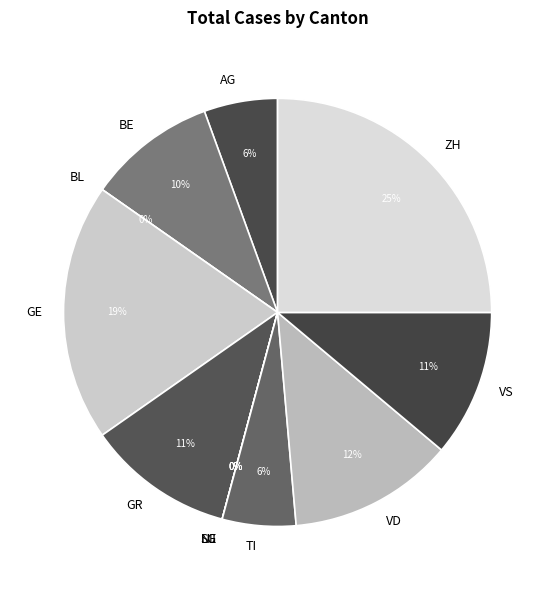

Does any single category account for the majority?

No